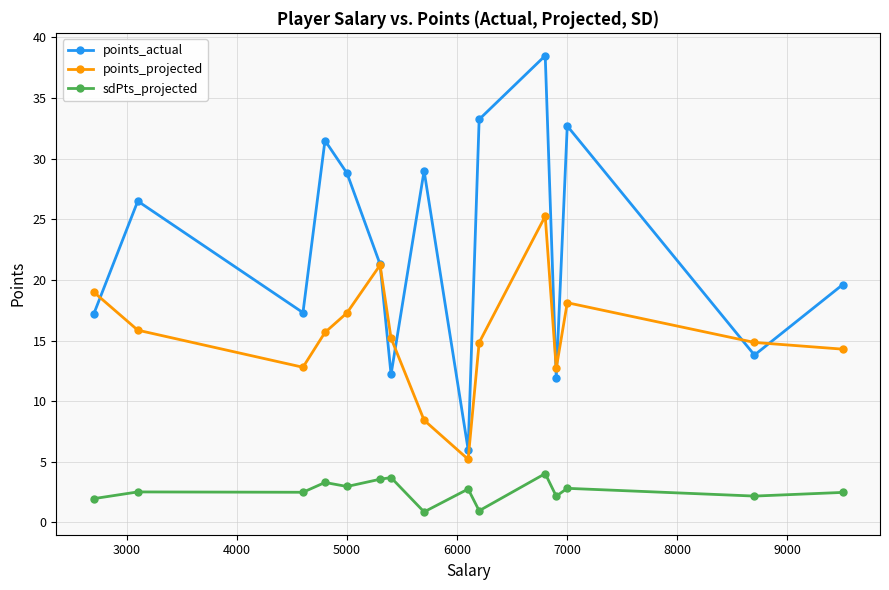

What is the value of the points_projected point at the 12th from the left?

12.7